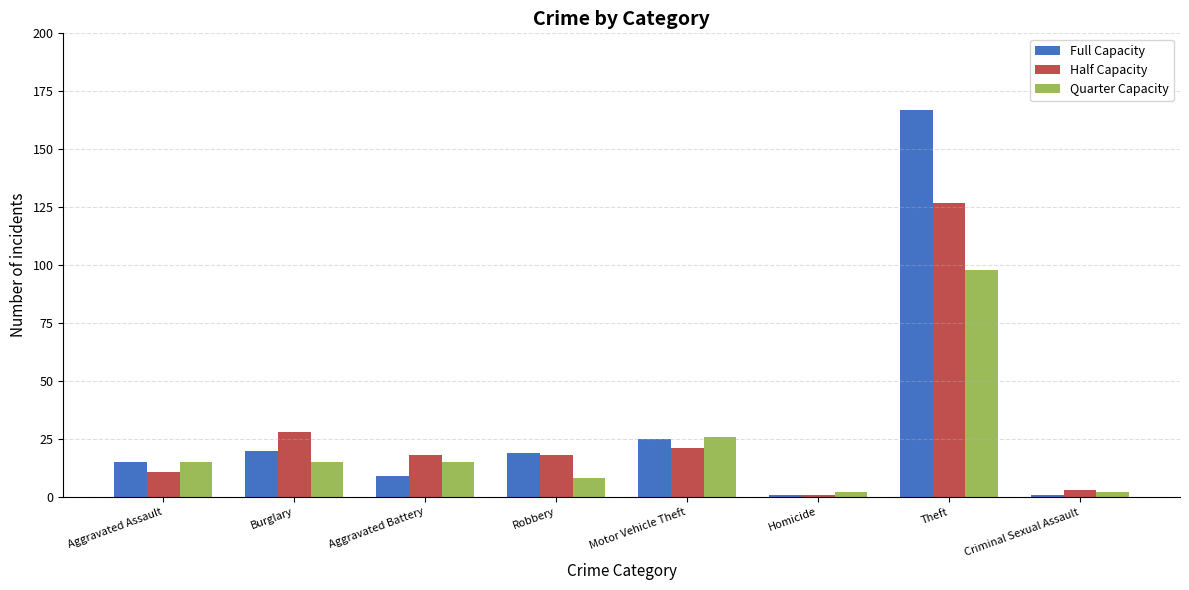

Is it true that Half Capacity equals 28 at Burglary?

True